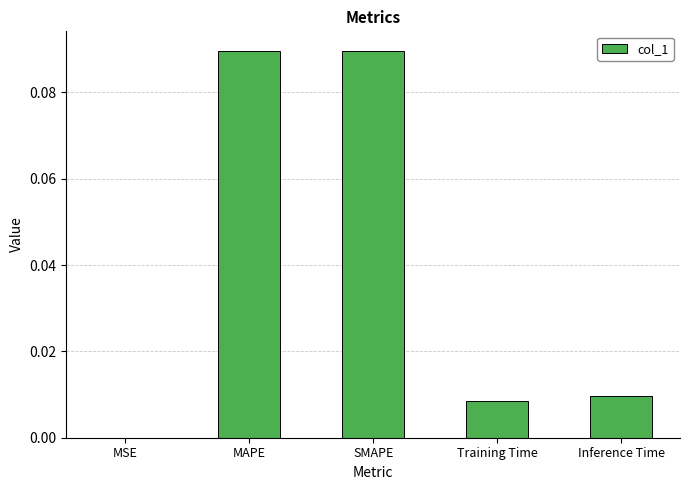

True or false: the data shows 0.0 at Inference Time.

True